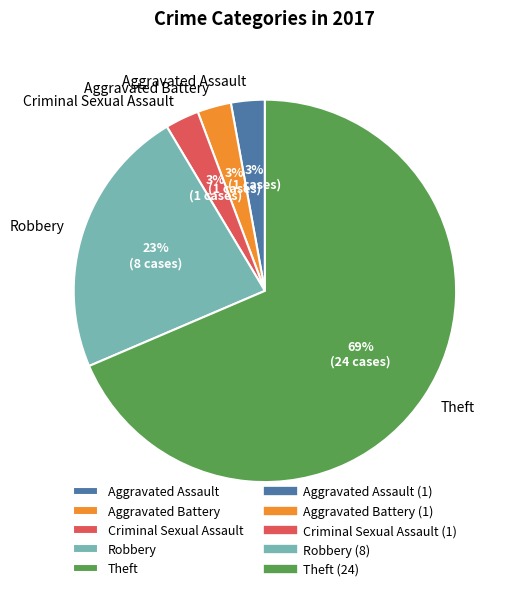

What is the ratio of the value at Criminal Sexual Assault to the value at Aggravated Assault?

1.0